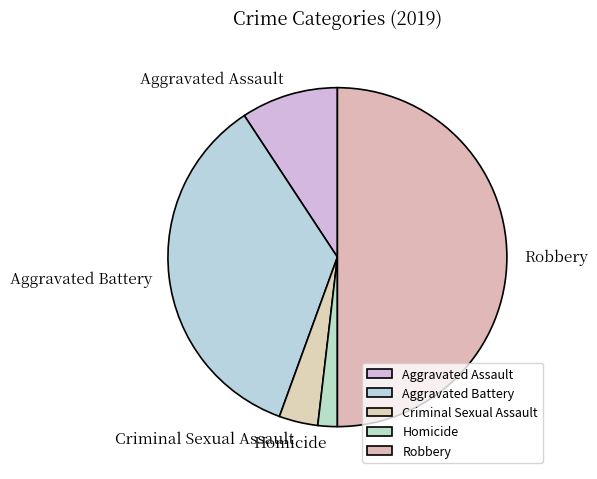

Do Homicide and Aggravated Battery together represent more than half of the pie?

No